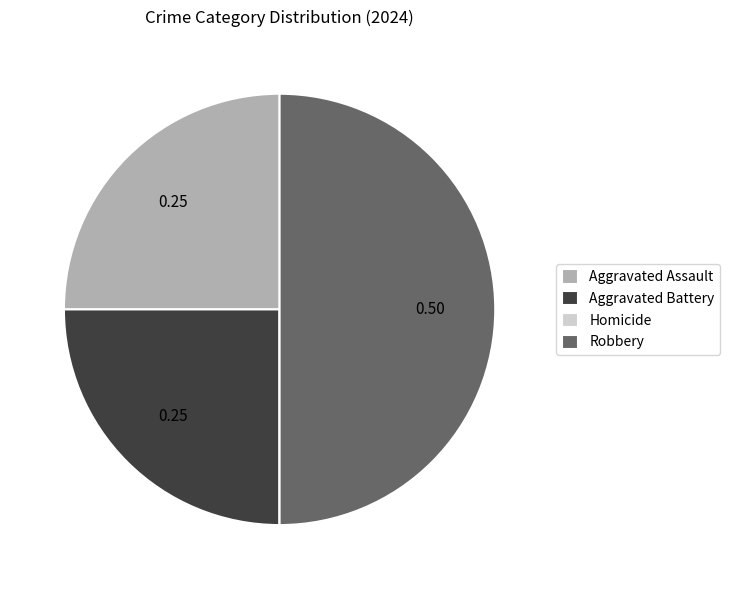

Which category has the biggest portion of the pie?

Robbery